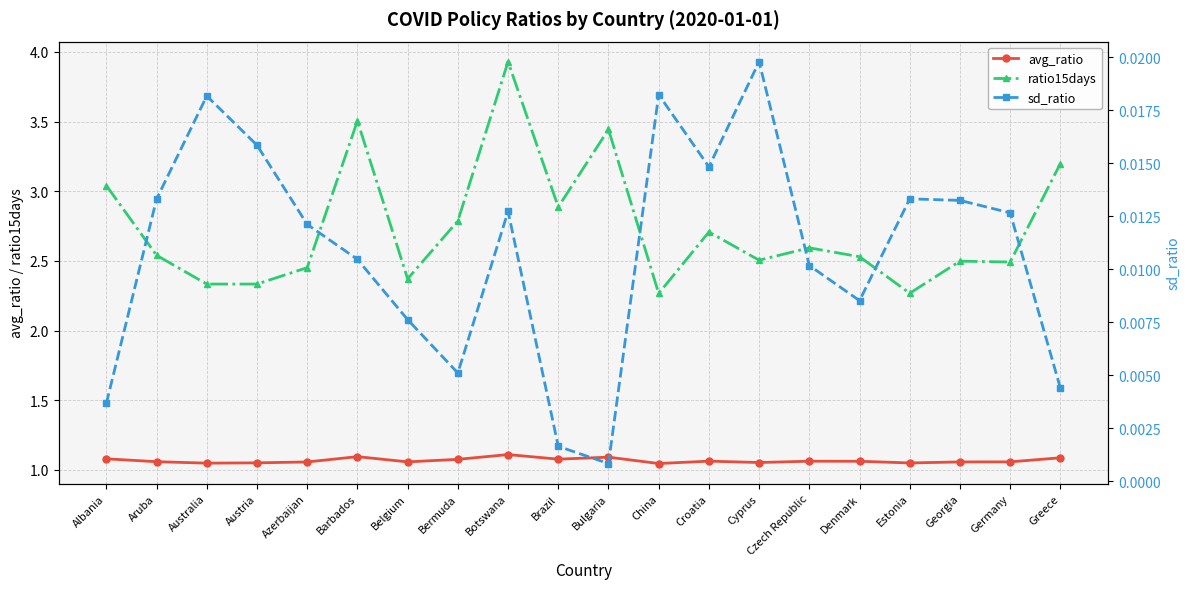

What is the label of the 3rd point from the right?

Georgia